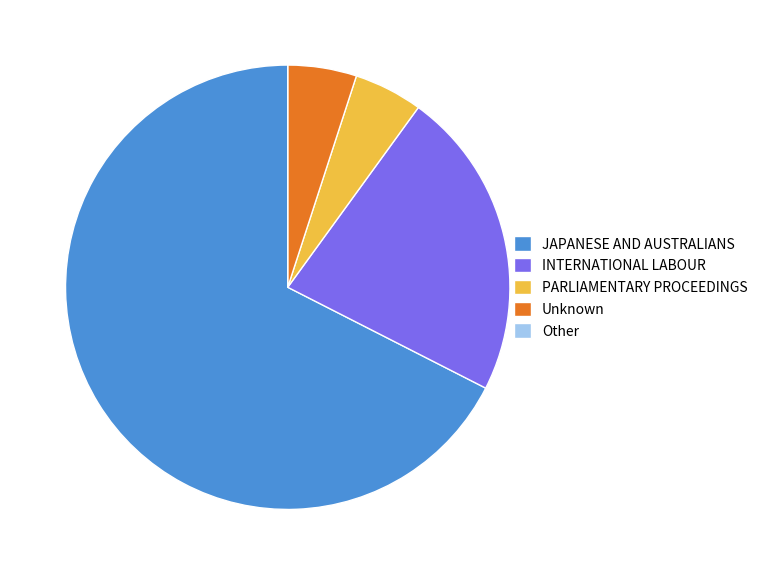

What is the ratio of the value at INTERNATIONAL LABOUR to the value at Unknown?

4.5